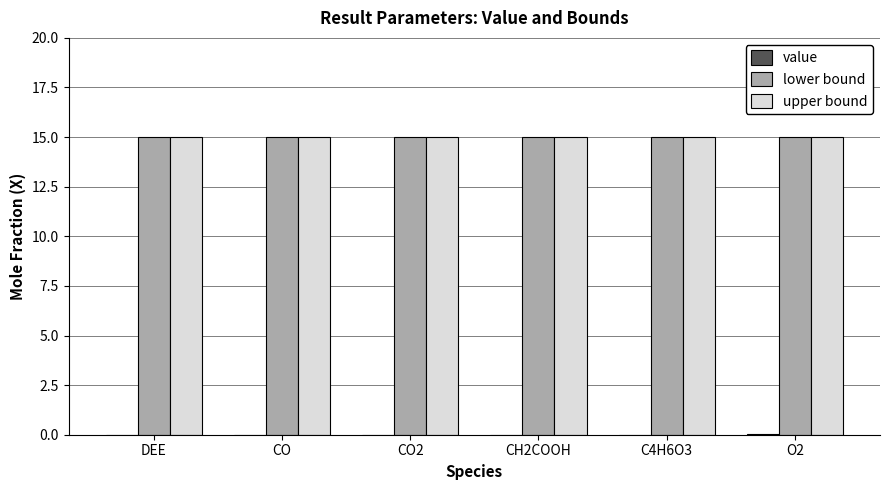

Is it true that upper bound equals 15.0 at DEE?

True